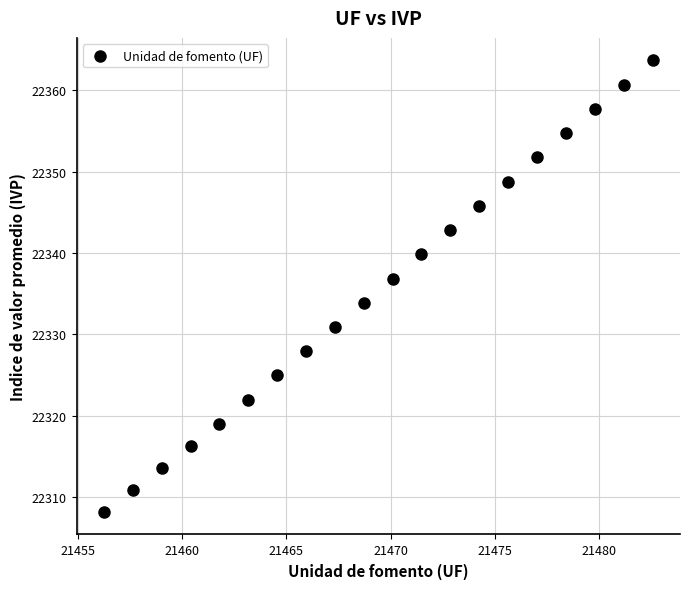

What is the range of Y values (max minus min)?

55.5